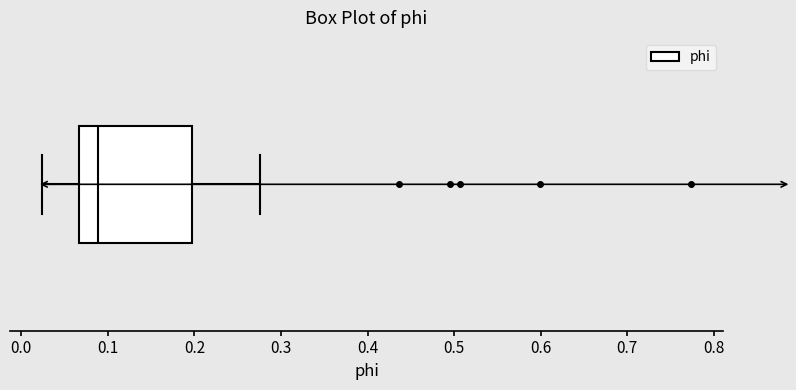

Where does the median line of the box sit on the x-axis? The values are not printed on the chart, so give them approximately, as read against the axis.

0.09